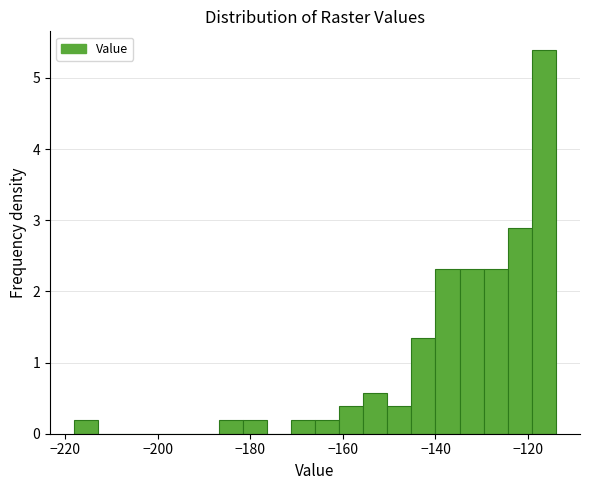

Read against the x-axis, roughly where is the centre of the tallest bar?

-116